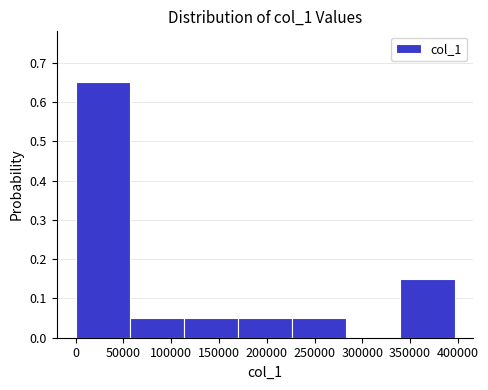

Reading left to right, list every bar in this chart as the range it spans on the x-axis followed by its height. Neither the bar edges nor the heights are printed on the chart, so give them approximately, as read against the axes.

0 to 55000: 0.65
55000 to 115000: 0.05
115000 to 170000: 0.05
170000 to 225000: 0.05
225000 to 285000: 0.05
285000 to 340000: 0
340000 to 395000: 0.15